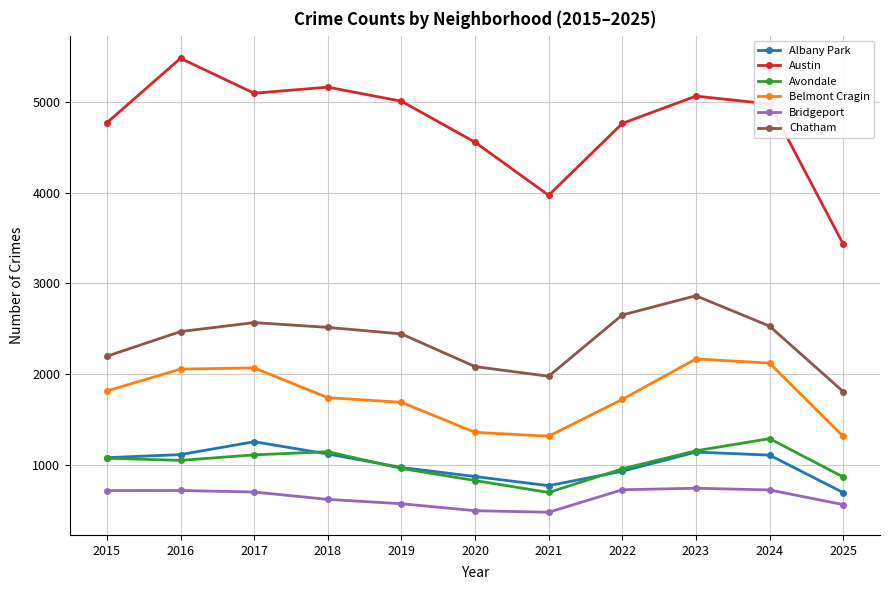

Which series has the widest spread of values?

Austin